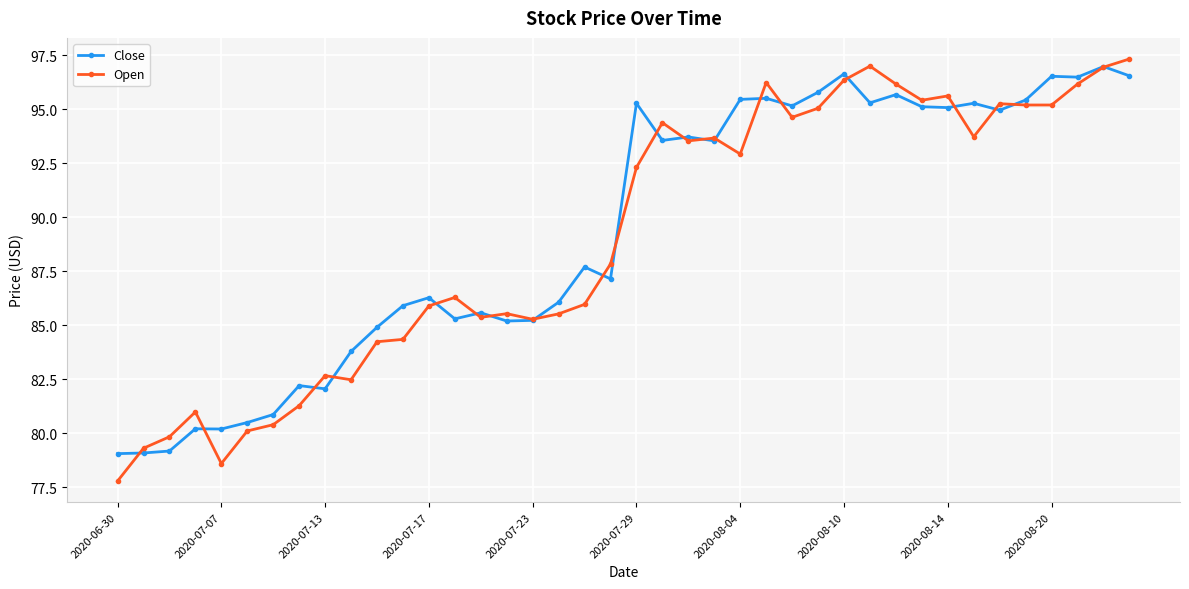

Which series has the largest range (max minus min)?

Open